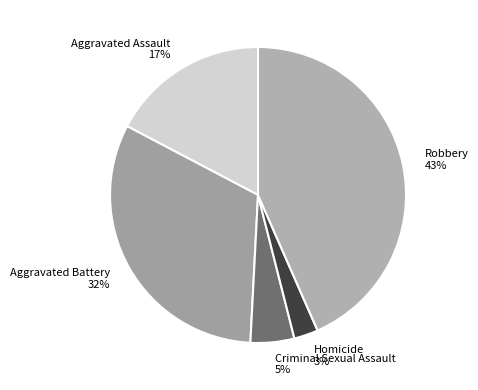

Is it true that Homicide is 9% of the pie?

False